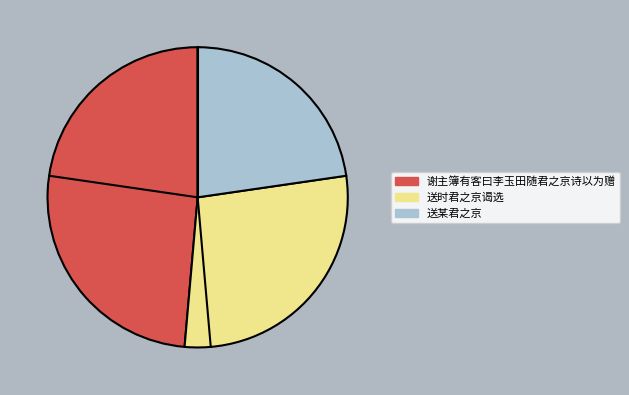

Rank the categories by value from highest to lowest.

谢主簿有客曰李玉田随君之京诗以为赠, 送时君之京谒选, 送某君之京